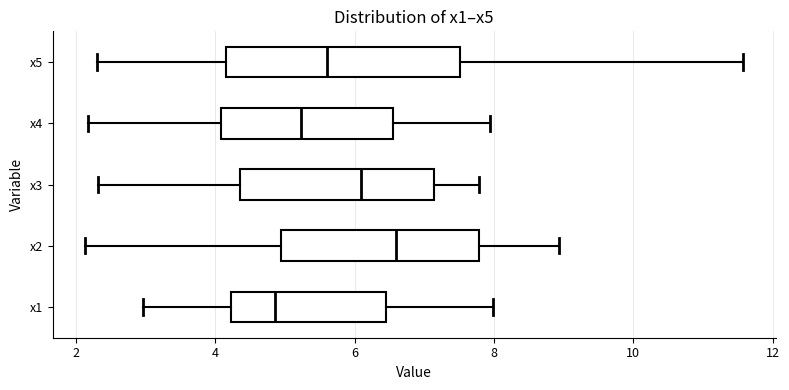

Comparing the boxes themselves (not the whiskers), which one is the widest?

x5